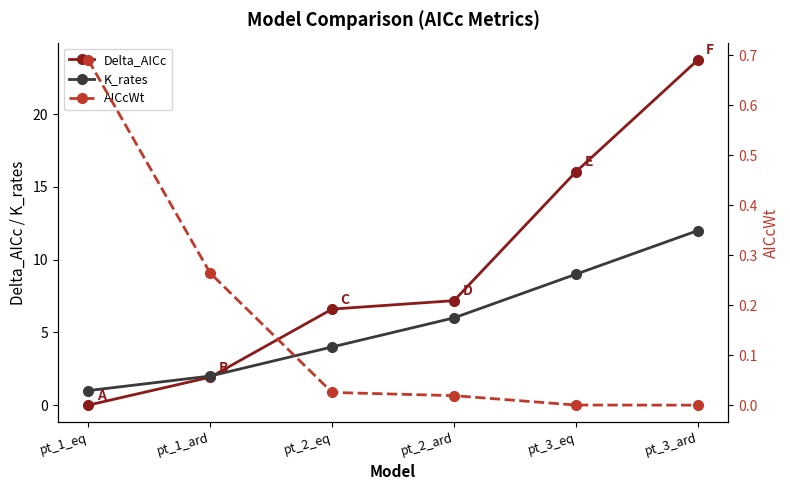

What value does the K_rates series have at pt_1_ard?

2.0